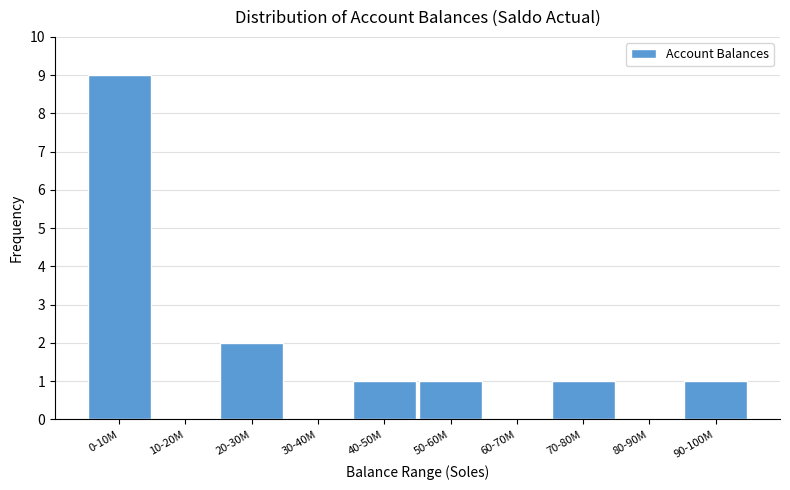

Reading left to right, extract all data points from this chart.

0-10M=9	10-20M=0	20-30M=2	30-40M=0	40-50M=1	50-60M=1	60-70M=0	70-80M=1	80-90M=0	90-100M=1